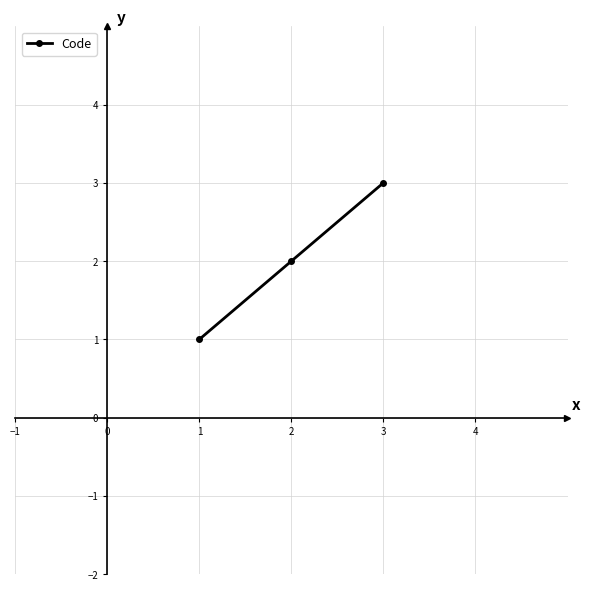

List the labels in order of value, smallest first.

1, 2, 3